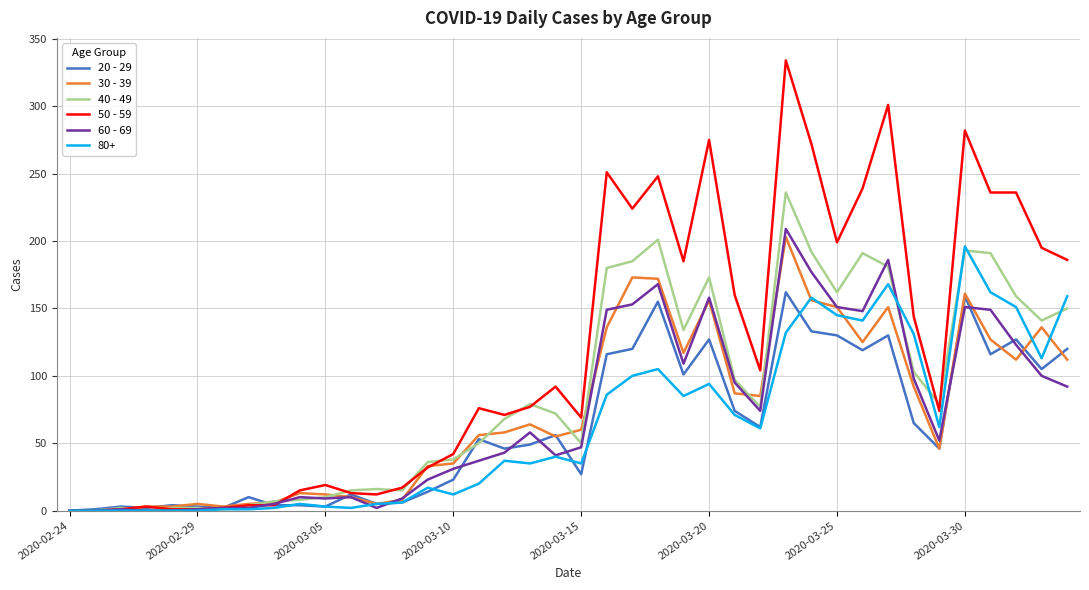

Does the chart display data point markers on the line(s)?

No